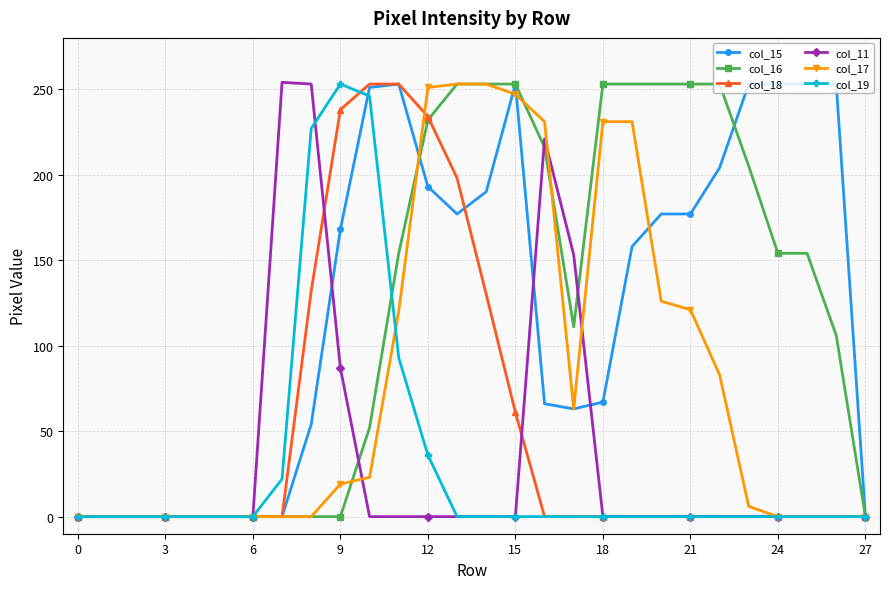

What is the greatest value displayed?

254